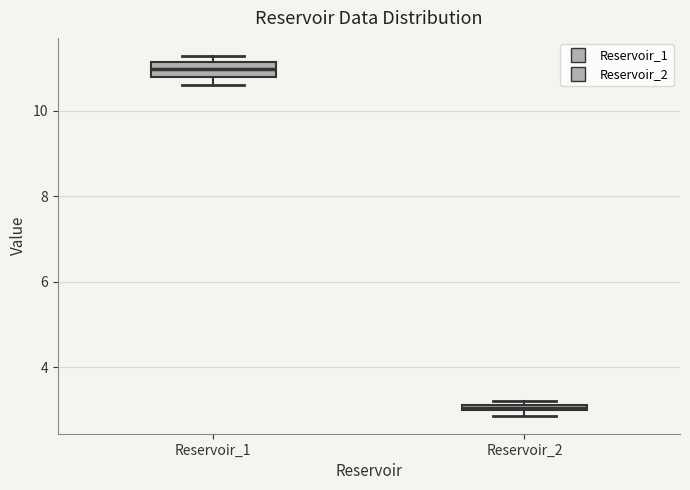

Comparing the boxes themselves (not the whiskers), which one is the tallest?

Reservoir_1